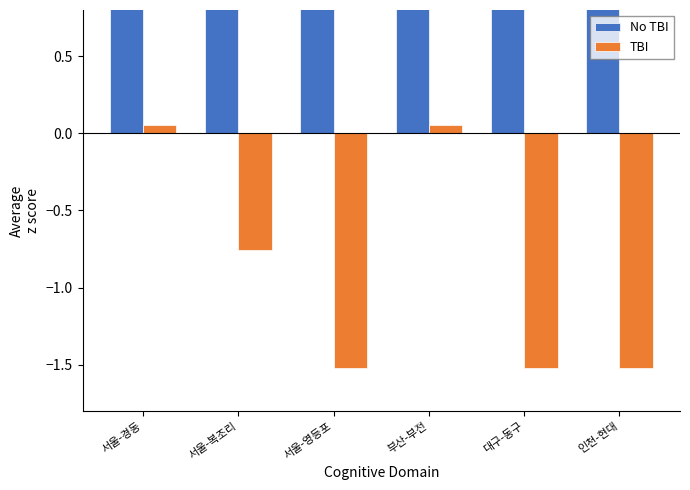

What is the sum of all No TBI values?

5.2